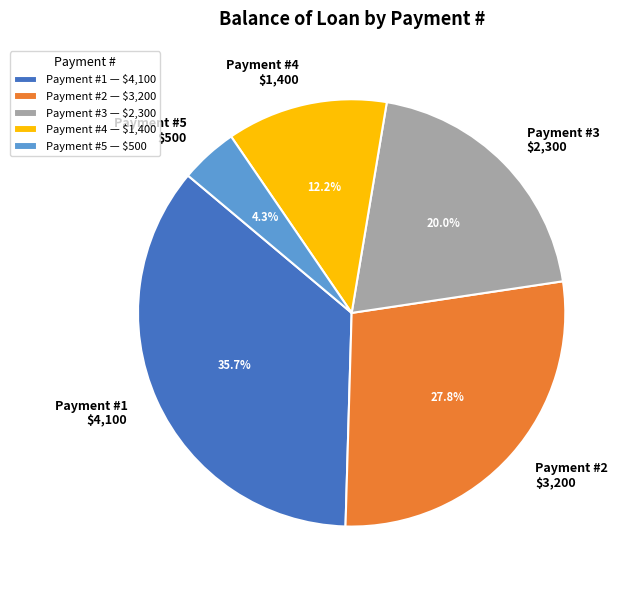

Which slice is the largest?

Payment #1 — $4,100